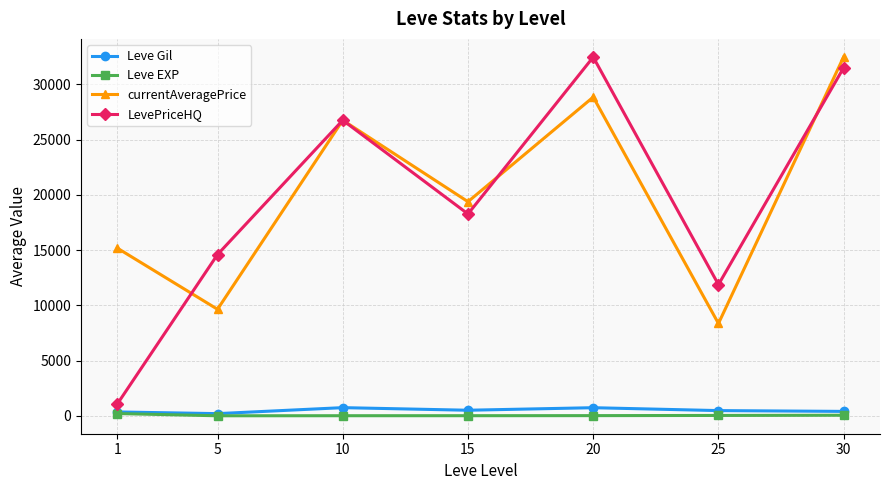

Is the value of Leve Gil at 1 greater than the value of LevePriceHQ at 30?

No